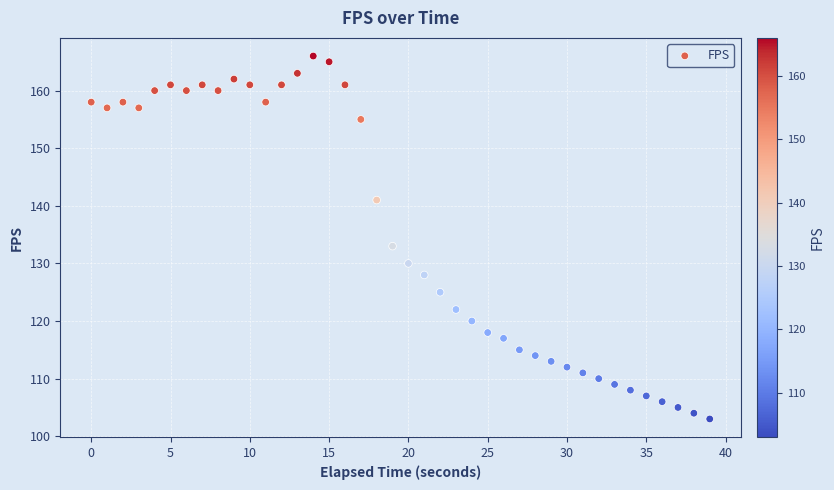

What Y value in the scatter plot is closest to 134?

133